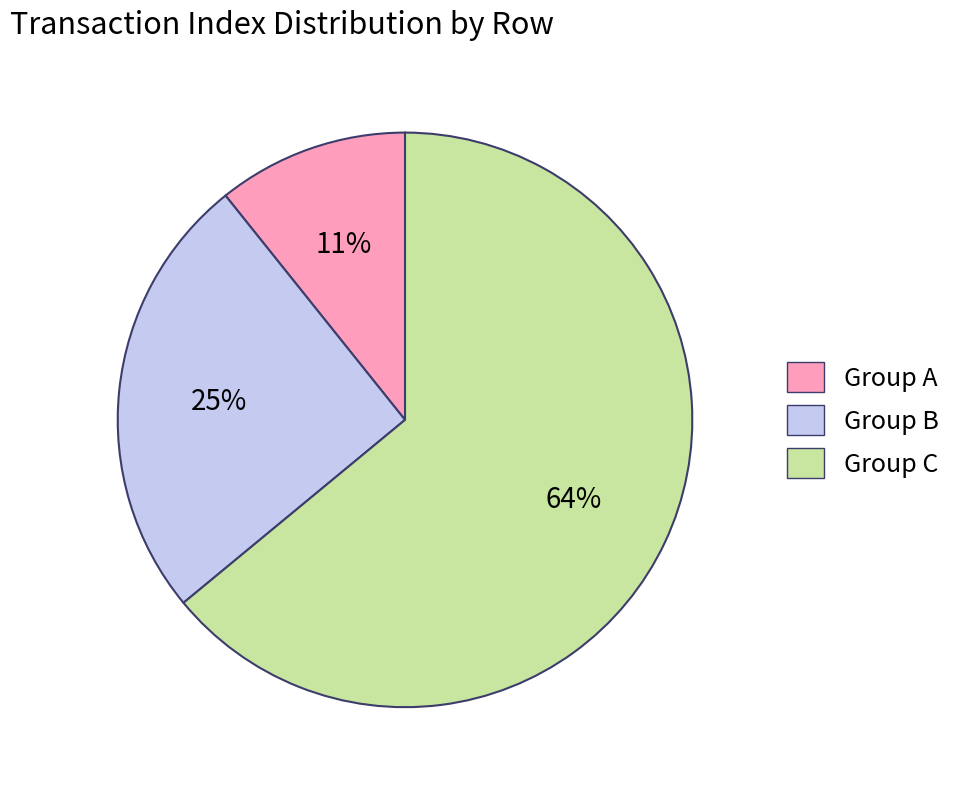

To the nearest percent, what is the difference between the largest and smallest slice percentages?

53%